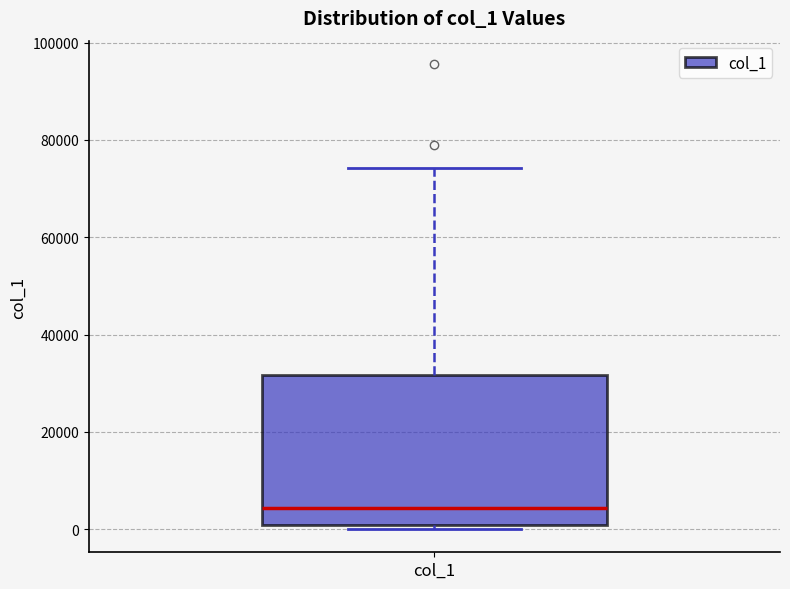

Where does the upper whisker of the box for col_1 end on the y-axis? The values are not printed on the chart, so give them approximately, as read against the axis.

74000